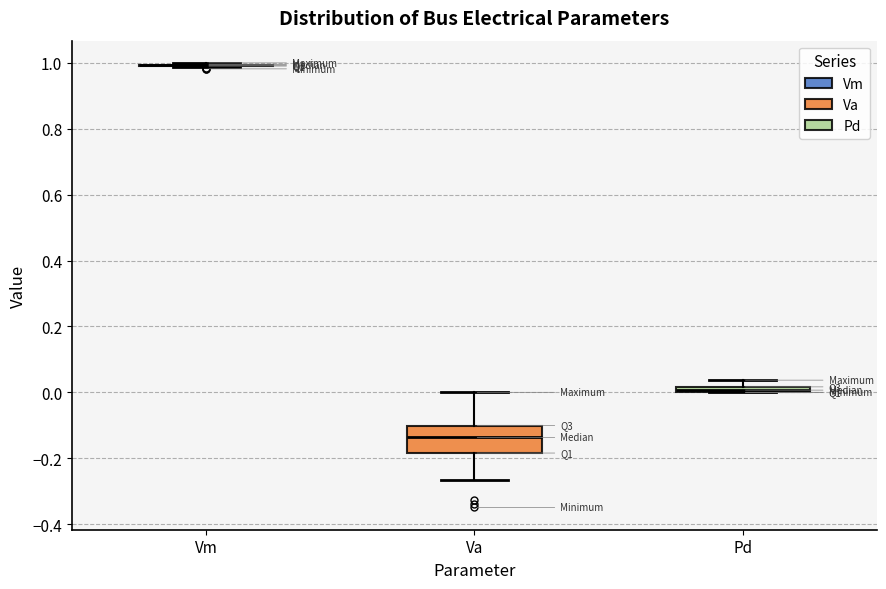

Comparing the boxes themselves (not the whiskers), which one is the tallest?

Va